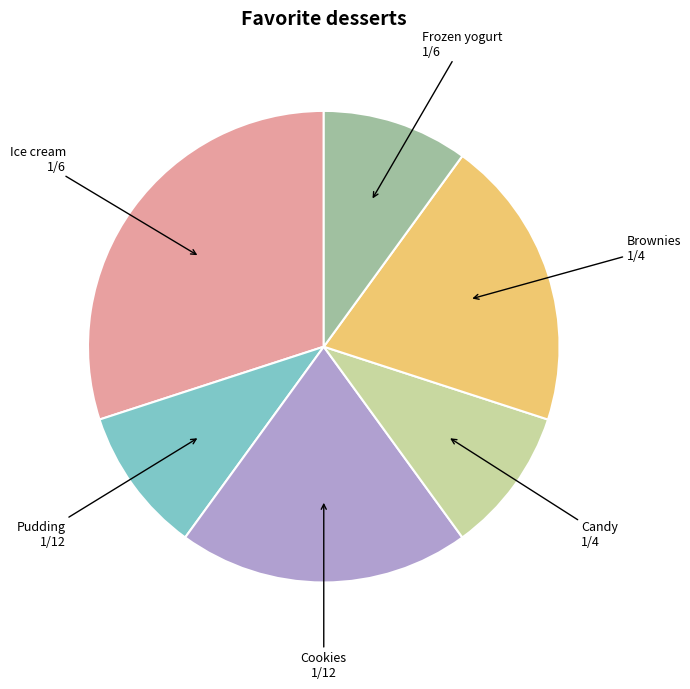

Does any single category account for the majority?

No